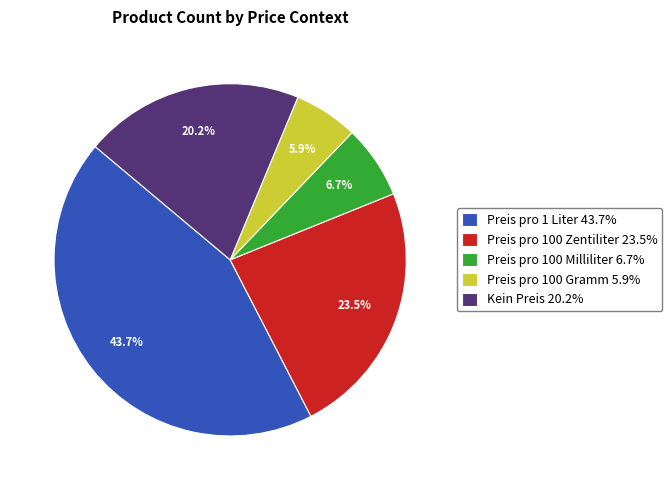

What portion of the pie excludes Kein Preis?

79.8%